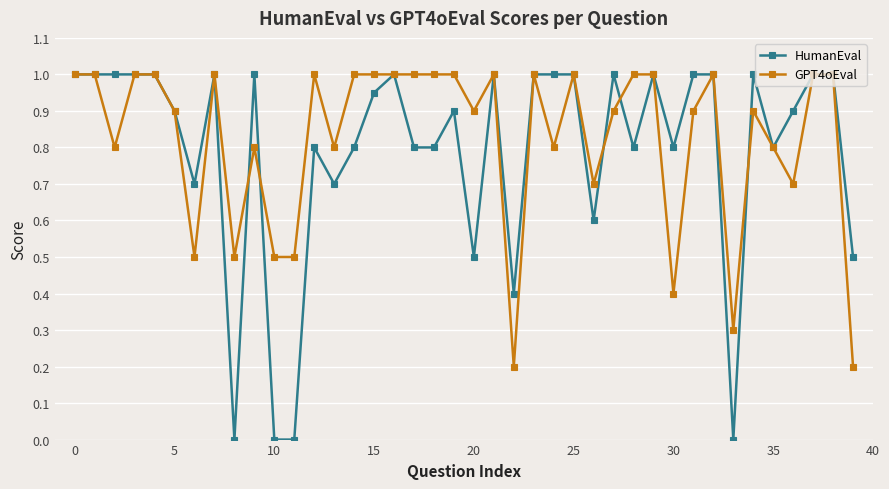

What is the greatest value displayed?

1.0